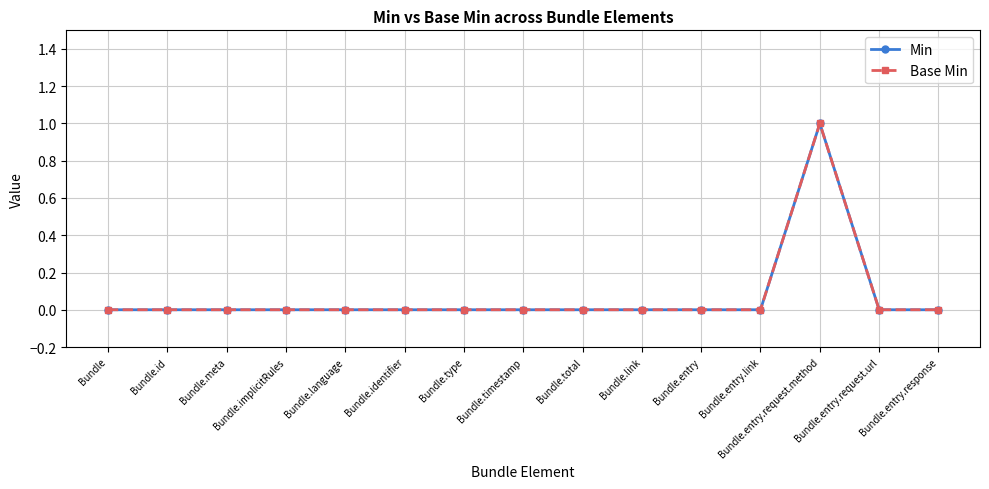

At which category is the sum across all series the highest?

Bundle.entry.request.method